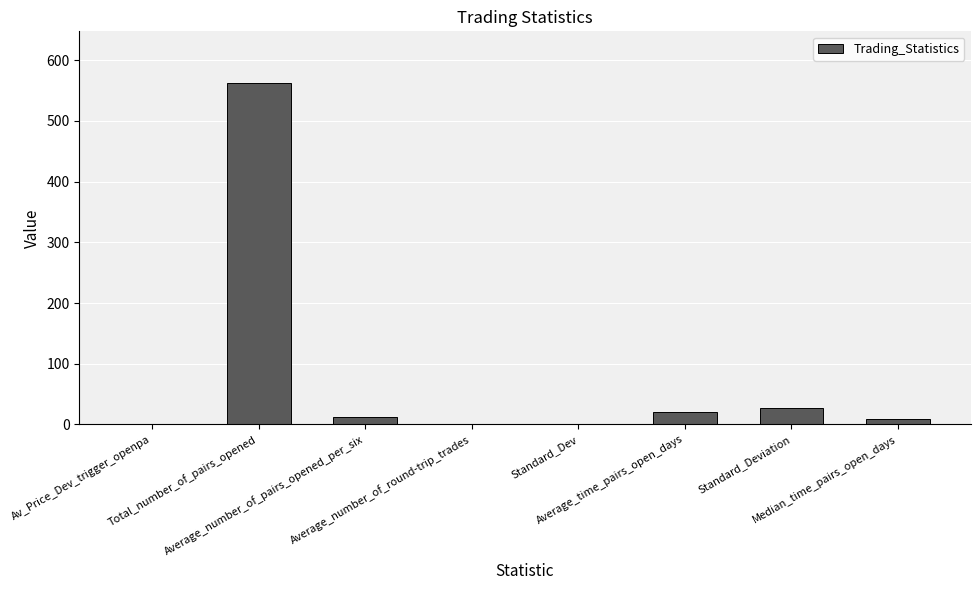

What is the maximum value shown in the chart?

563.0